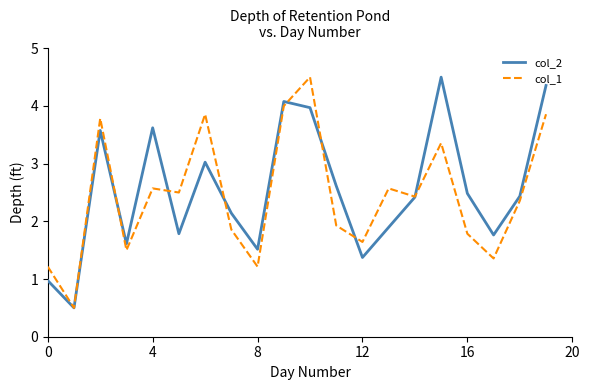

What is the minimum value for col_1?

0.5